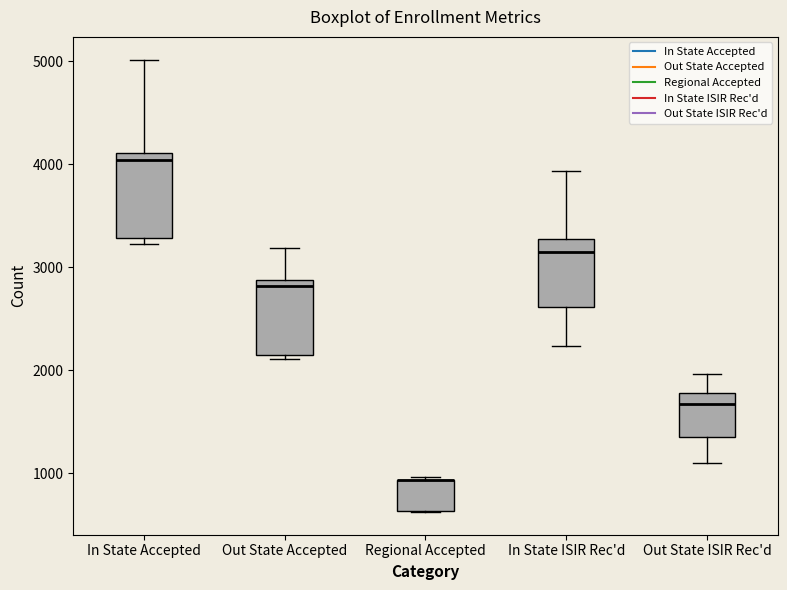

Reading left to right, read every box against the y-axis: the position of its median line, the range the box covers, and the ends of its whiskers. The values are not printed on the chart, so give them approximately, as read against the axis.

In State Accepted: median 4000, box 3300 to 4100, whiskers 3200 to 5000
Out State Accepted: median 2800, box 2200 to 2900, whiskers 2100 to 3200
Regional Accepted: median 900 (drawn on the box's upper edge), box 600 to 900, whiskers 600 to 1000
In State ISIR Rec'd: median 3100, box 2600 to 3300, whiskers 2200 to 3900
Out State ISIR Rec'd: median 1700, box 1400 to 1800, whiskers 1100 to 2000